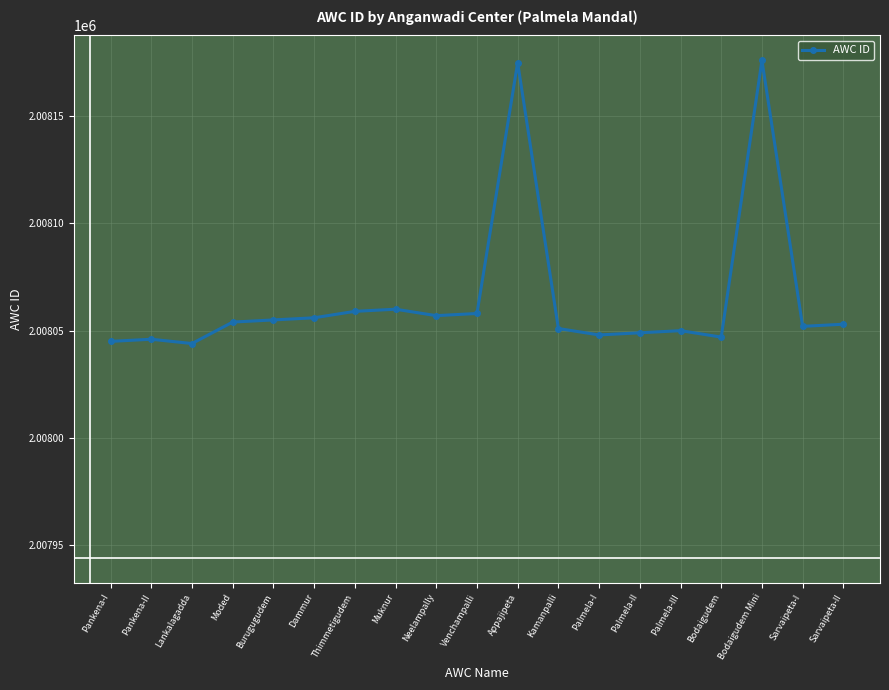

The chart shows a value of 1079083 at Sarvaipeta-I. True or false?

False